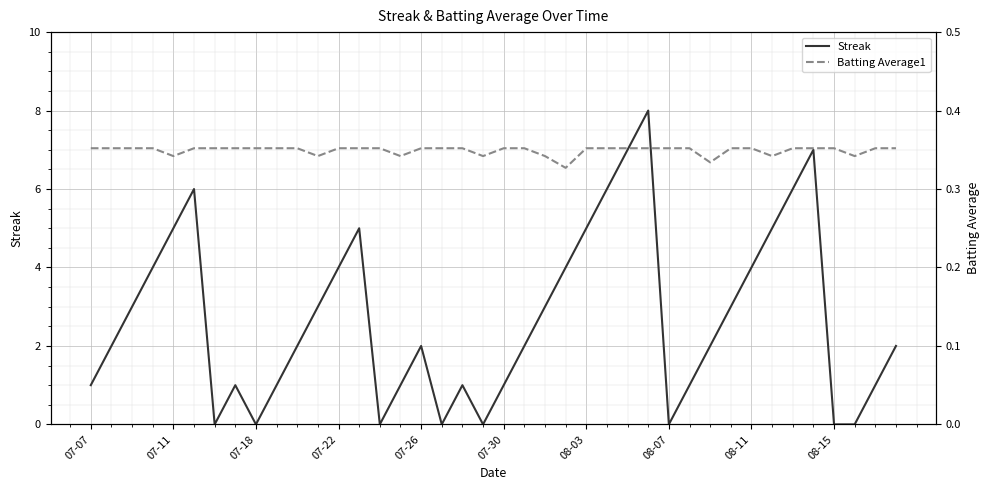

What is the sum of all Batting Average1 values?

14.0